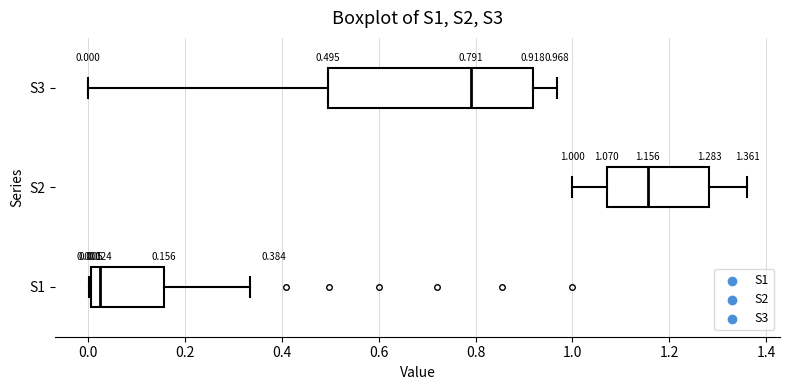

Comparing the boxes themselves (not the whiskers), which one is the widest?

S3